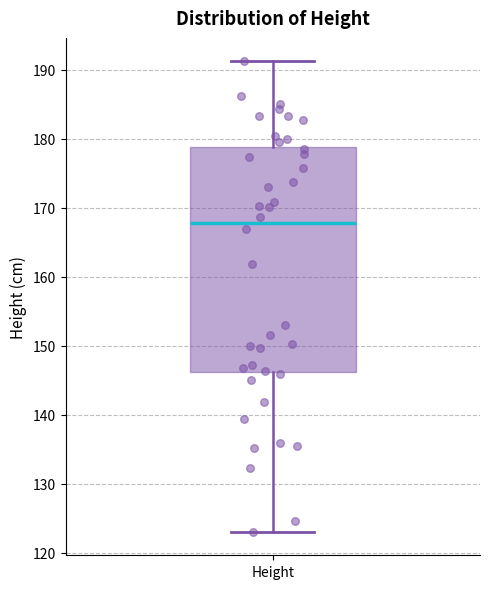

Transcribe this box plot: give where the median line is, the range the box spans, and where the two whiskers end, as read against the y-axis. The values are not printed on the chart, so give them approximately, as read against the axis.

median 168, box 146 to 179, whiskers 123 to 191